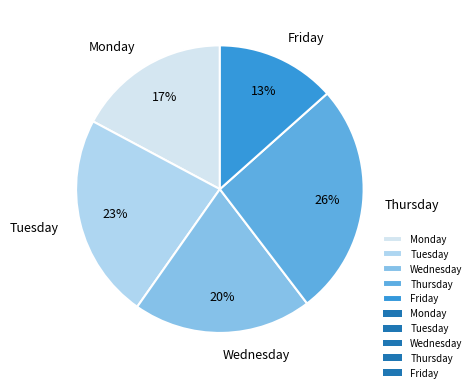

Rank the categories by value from highest to lowest.

Thursday, Tuesday, Wednesday, Monday, Friday